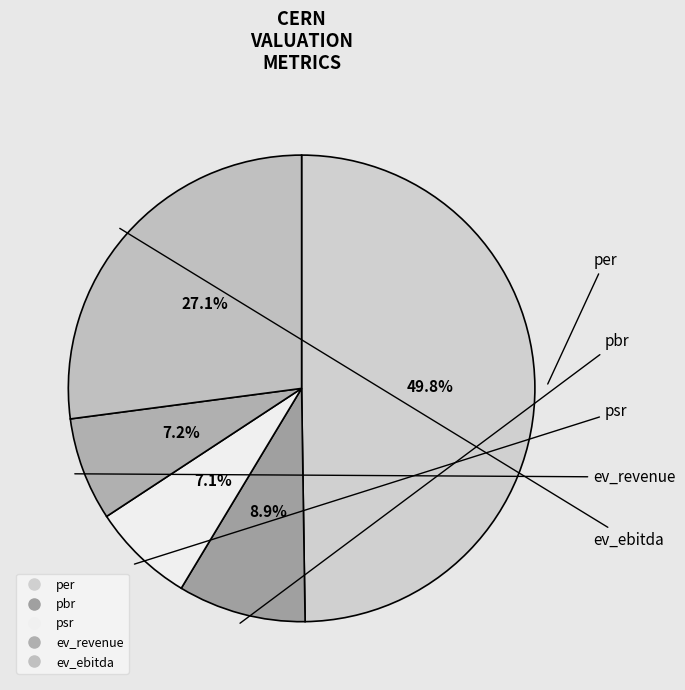

To the nearest percent, what is the difference between the largest and smallest slice percentages?

43%